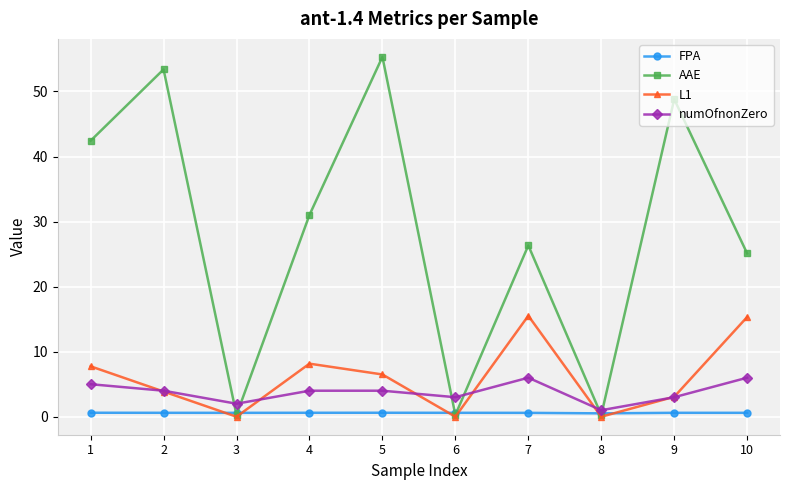

Which label corresponds to the largest value in the chart?

5